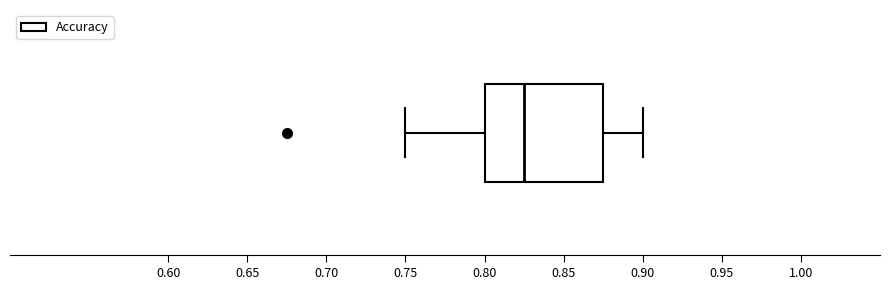

Transcribe this box plot: give where the median line is, the range the box spans, and where the two whiskers end, as read against the x-axis. The values are not printed on the chart, so give them approximately, as read against the axis.

median 0.825, box 0.800 to 0.875, whiskers 0.750 to 0.900